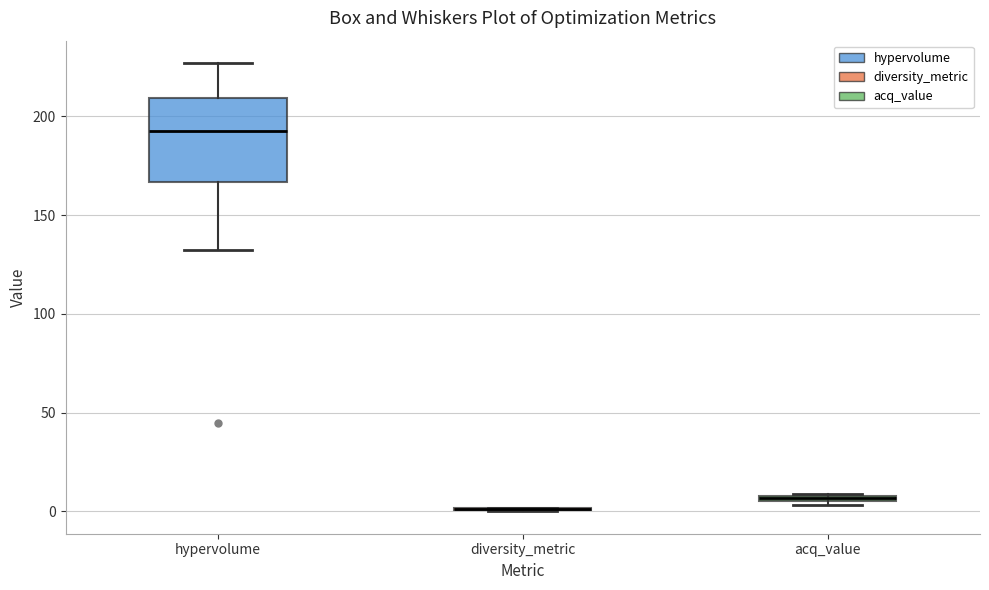

Where does the upper whisker of the box for hypervolume end on the y-axis? The values are not printed on the chart, so give them approximately, as read against the axis.

225